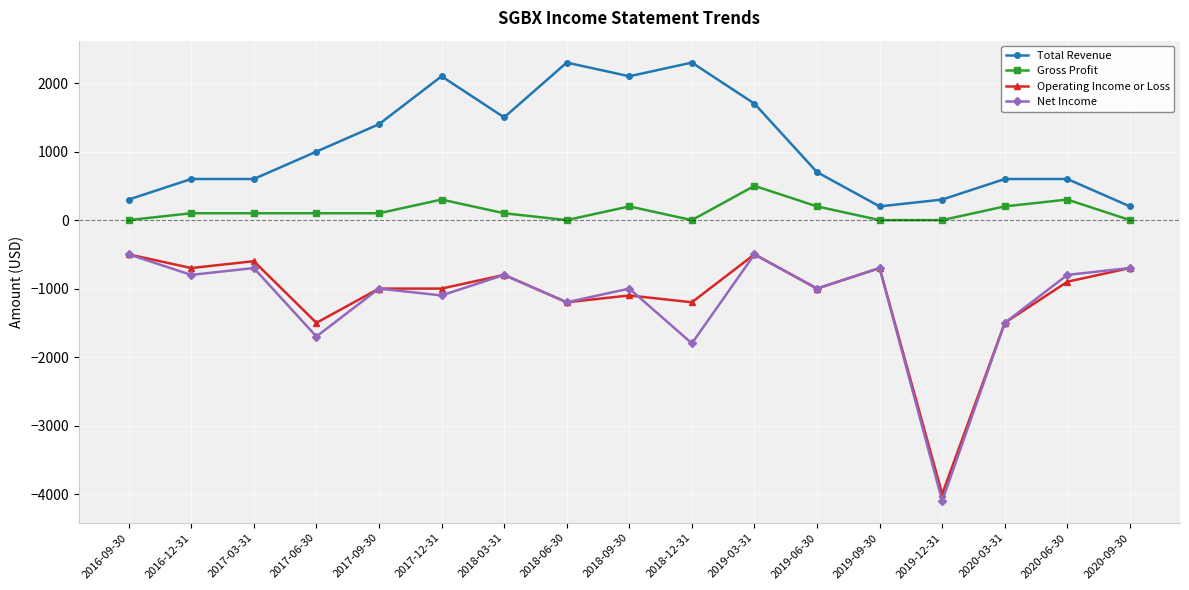

What is the sum of the Net Income values at 2017-12-31 and 2020-03-31?

-2600